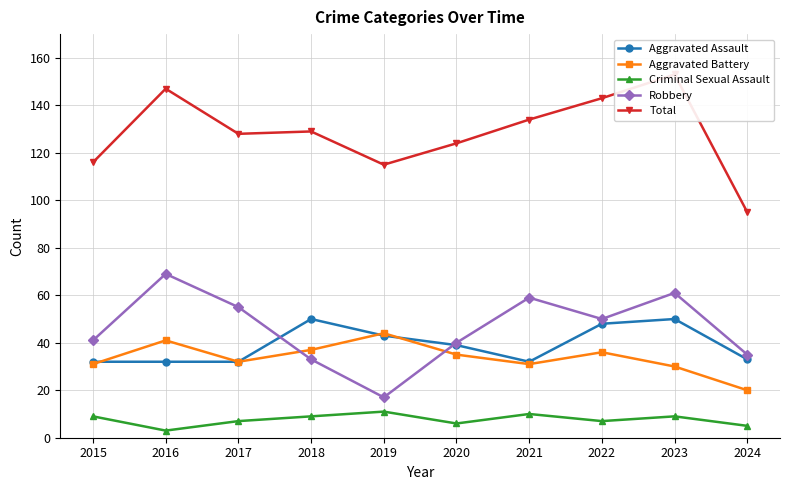

Which series has the widest spread of values?

Total